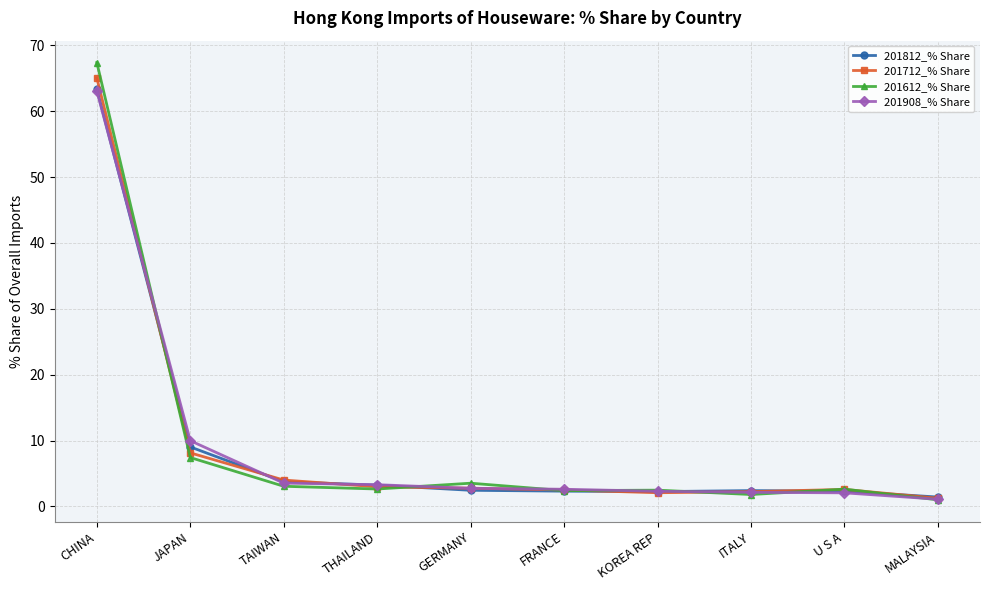

What is the label of the 1st point from the left?

CHINA